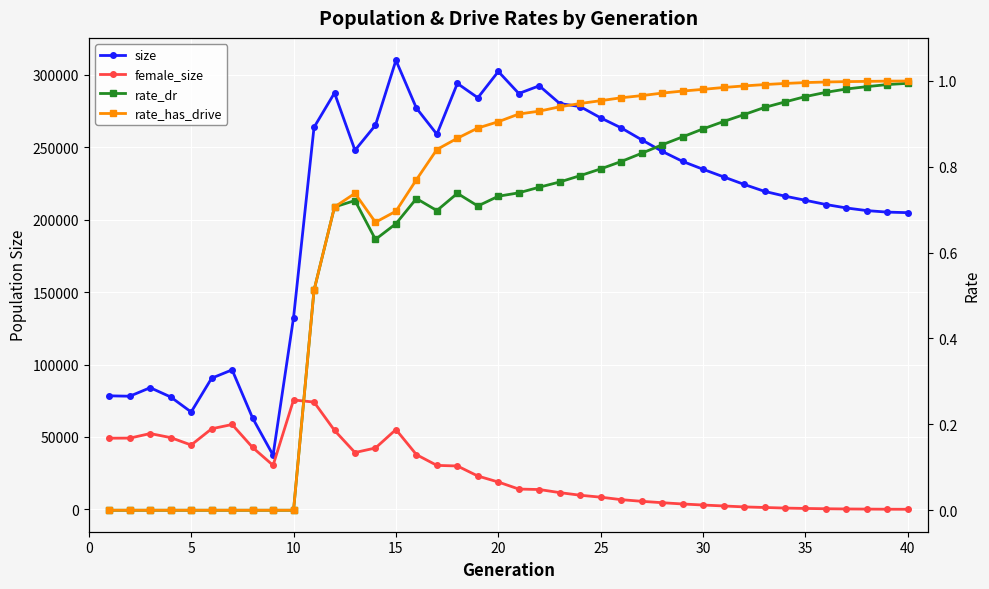

How many data points in female_size are less than 18885?

20